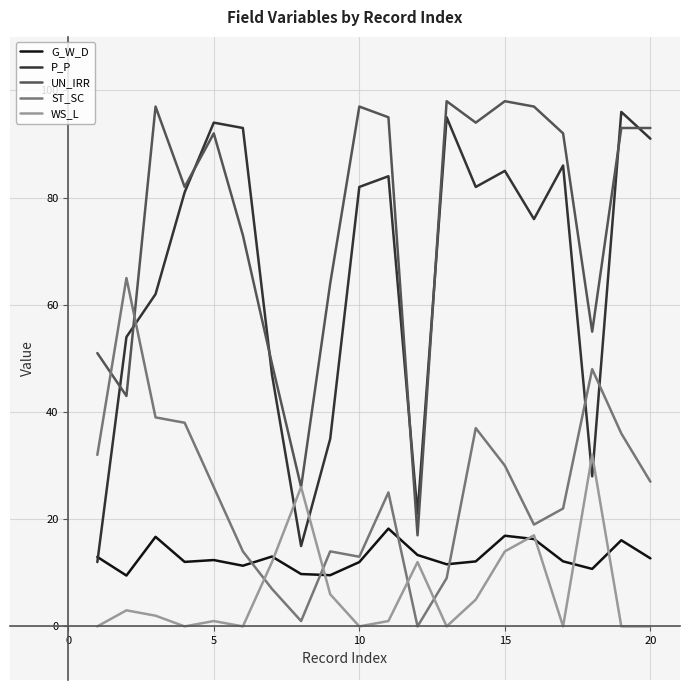

What is the difference between the second highest and second lowest values in the UN_IRR series?

72.0